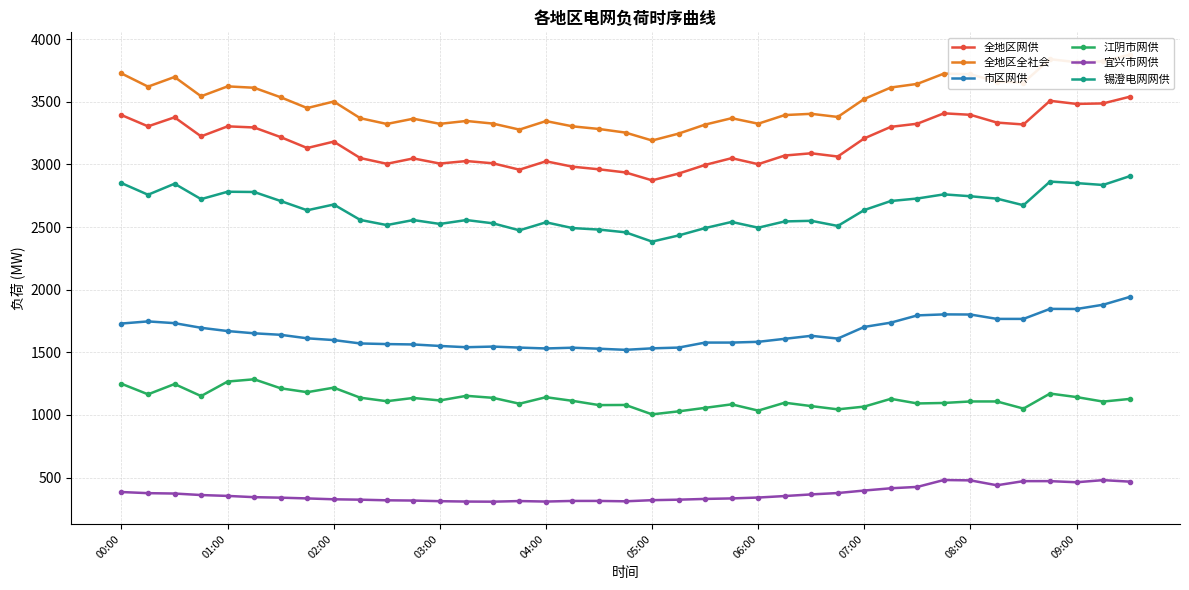

At which category is the sum across all series the highest?

38